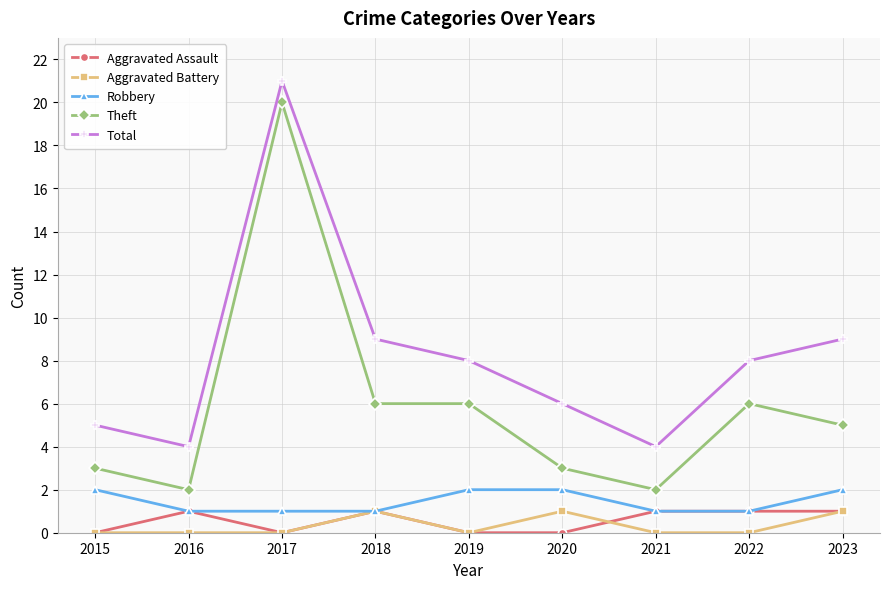

Is the value of Aggravated Assault at 2020 greater than the value of Total at 2019?

No